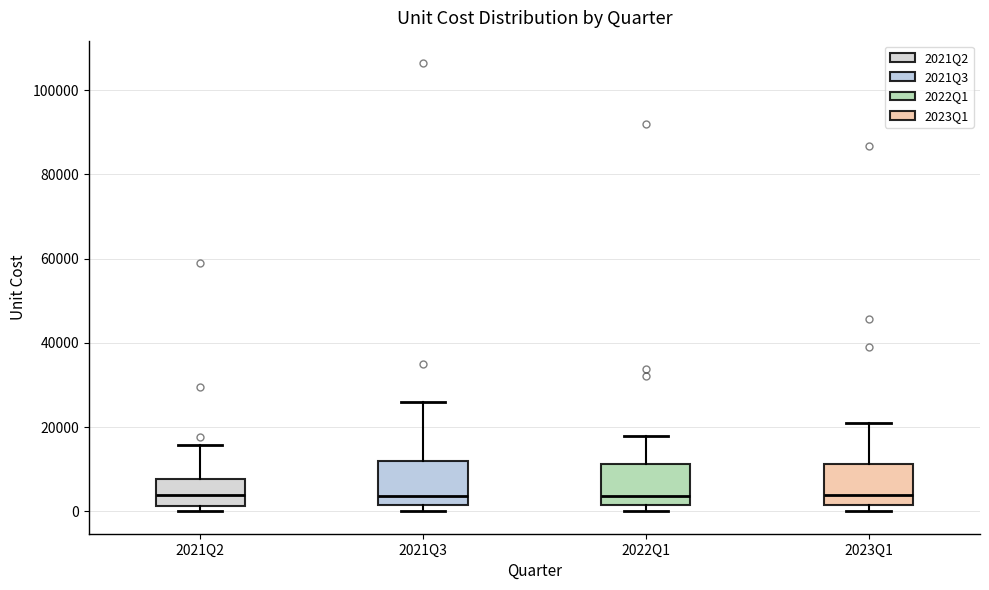

Where does the median line of the box for 2023Q1 sit on the y-axis? The values are not printed on the chart, so give them approximately, as read against the axis.

4000